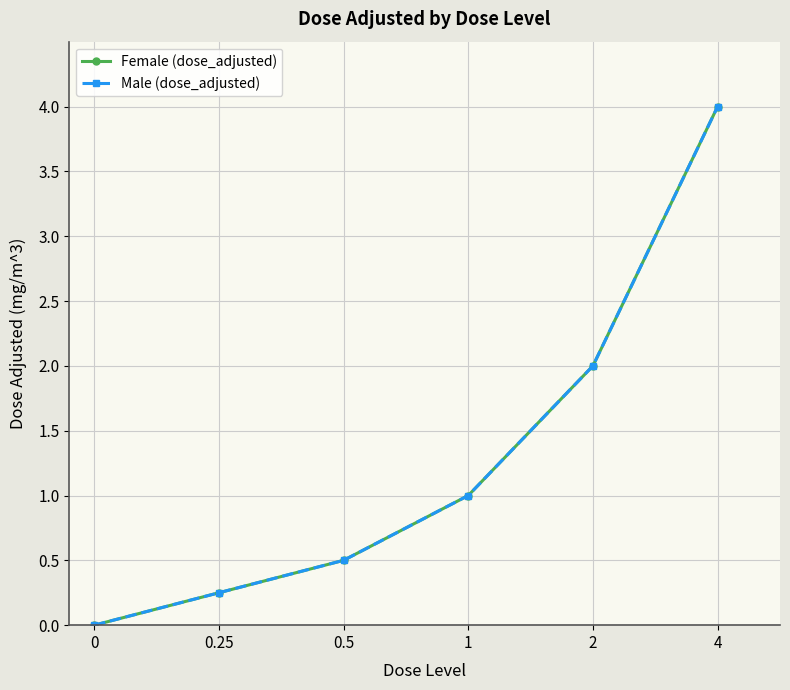

True or false: Male (dose_adjusted) and Female (dose_adjusted) intersect in this chart.

False